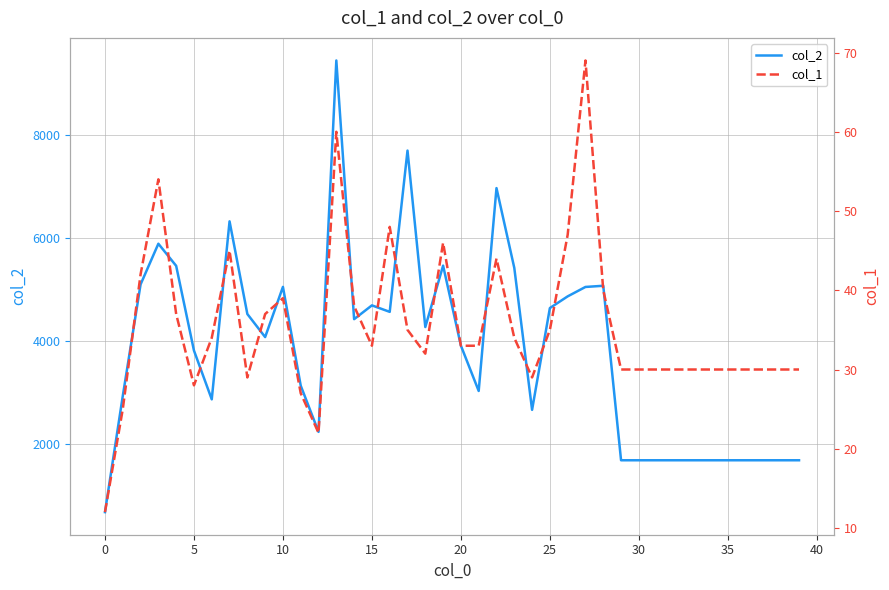

What is the highest value of the col_2 series?

9449